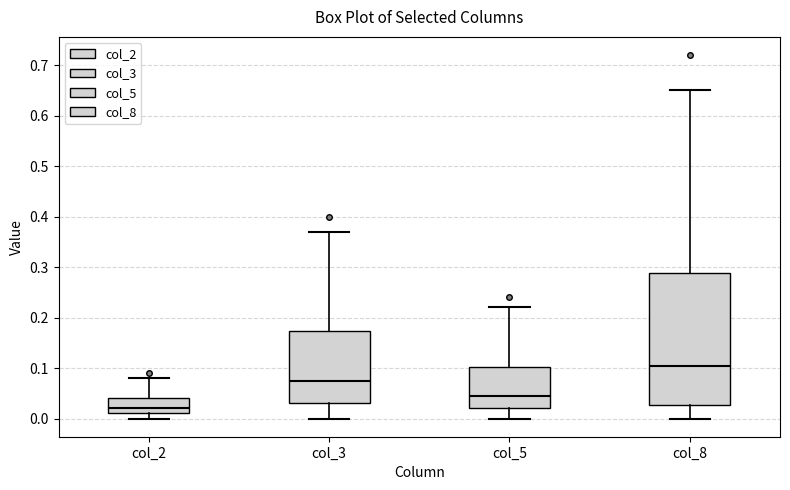

Reading left to right, transcribe this box plot: for each box, give where its median line is, the range the box spans, and where its two whiskers end, as read against the y-axis. The values are not printed on the chart, so give them approximately, as read against the axis.

col_2: median 0.02, box 0.01 to 0.04, whiskers 0.00 to 0.08
col_3: median 0.08, box 0.03 to 0.17, whiskers 0.00 to 0.37
col_5: median 0.05, box 0.02 to 0.10, whiskers 0.00 to 0.22
col_8: median 0.11, box 0.03 to 0.29, whiskers 0.00 to 0.65